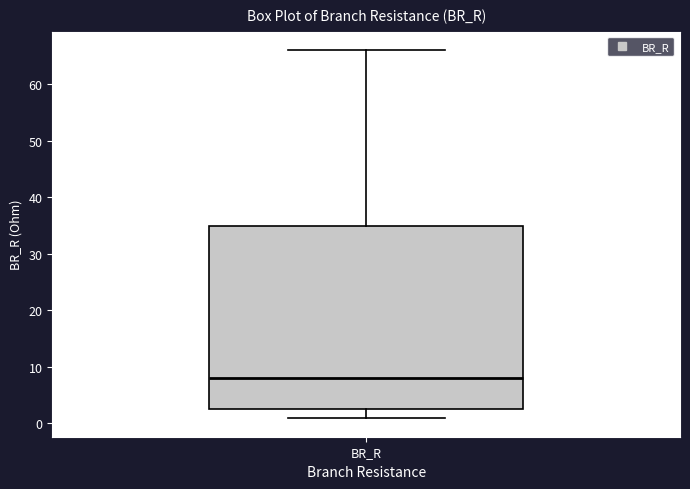

Where is the lower edge of the box for BR_R on the y-axis? The values are not printed on the chart, so give them approximately, as read against the axis.

3